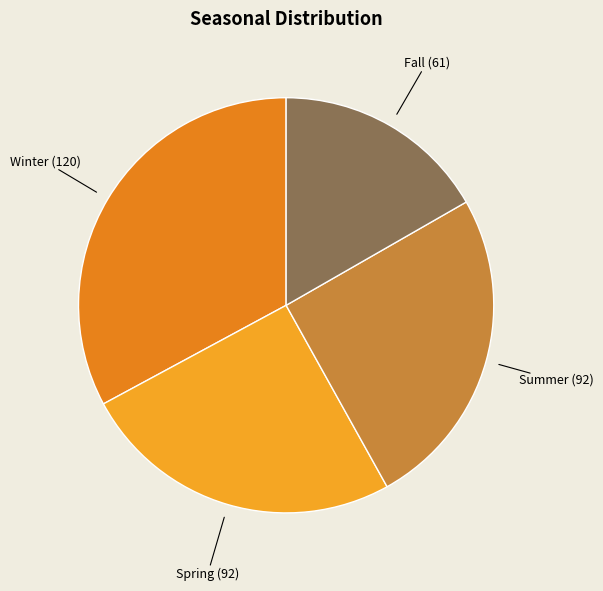

How many slices are in this pie chart?

4